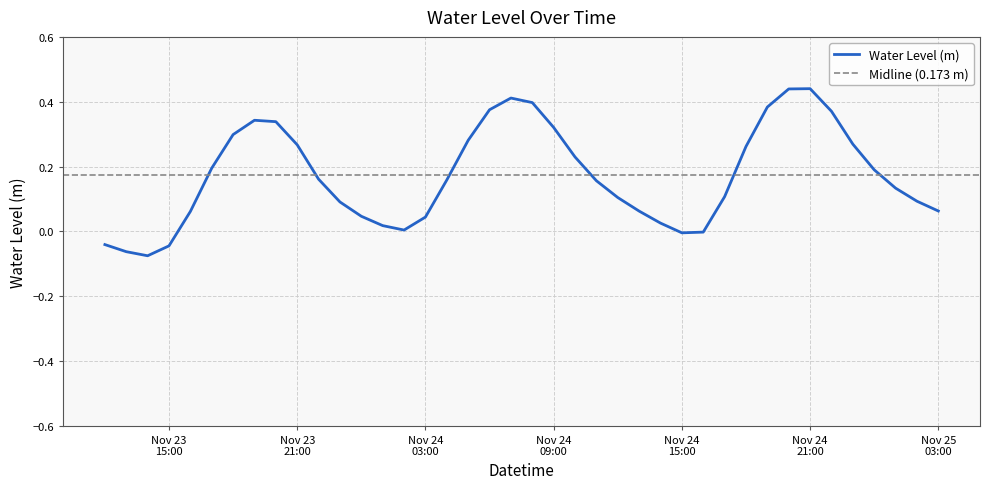

List the labels in order of value, largest first.

2024-11-24 21:00:00, 2024-11-24 20:00:00, 2024-11-24 07:00:00, 2024-11-24 08:00:00, 2024-11-24 19:00:00, 2024-11-24 06:00:00, 2024-11-24 22:00:00, 2024-11-23 19:00:00, 2024-11-23 20:00:00, 2024-11-24 09:00:00, 2024-11-23 18:00:00, 2024-11-24 05:00:00, 2024-11-24 23:00:00, 2024-11-23 21:00:00, 2024-11-24 18:00:00, 2024-11-24 10:00:00, 2024-11-23 17:00:00, 2024-11-25 00:00:00, 2024-11-23 22:00:00, 2024-11-24 04:00:00, 2024-11-24 11:00:00, 2024-11-25 01:00:00, 2024-11-24 17:00:00, 2024-11-24 12:00:00, 2024-11-25 02:00:00, 2024-11-23 23:00:00, 2024-11-25 03:00:00, 2024-11-24 13:00:00, 2024-11-23 16:00:00, 2024-11-24 00:00:00, 2024-11-24 03:00:00, 2024-11-24 14:00:00, 2024-11-24 01:00:00, 2024-11-24 02:00:00, 2024-11-24 16:00:00, 2024-11-24 15:00:00, 2024-11-23 12:00:00, 2024-11-23 15:00:00, 2024-11-23 13:00:00, 2024-11-23 14:00:00